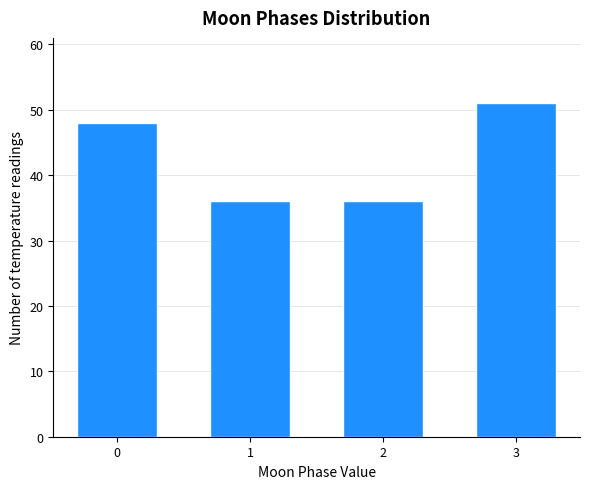

Reading left to right, what are all the values shown in this chart?

48	36	36	51